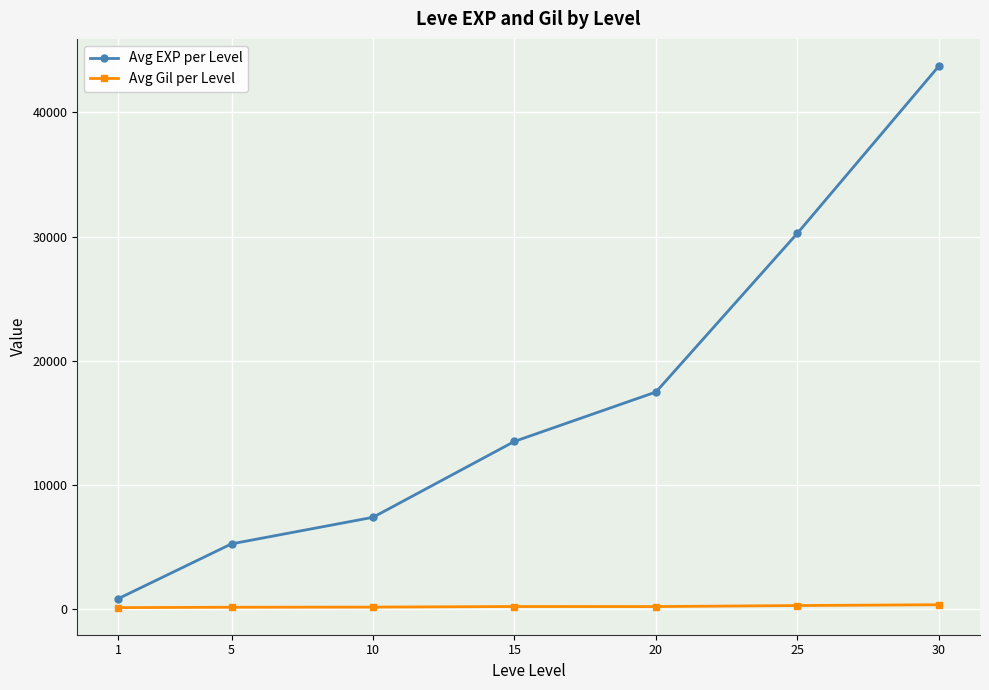

What is the total value across all series at 15?

13728.8